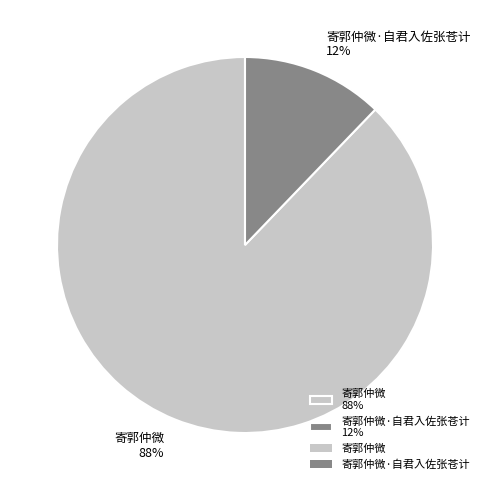

What percentage is the 寄郭仲微·自君入佐张苍计 12% slice, to the nearest percent?

12%